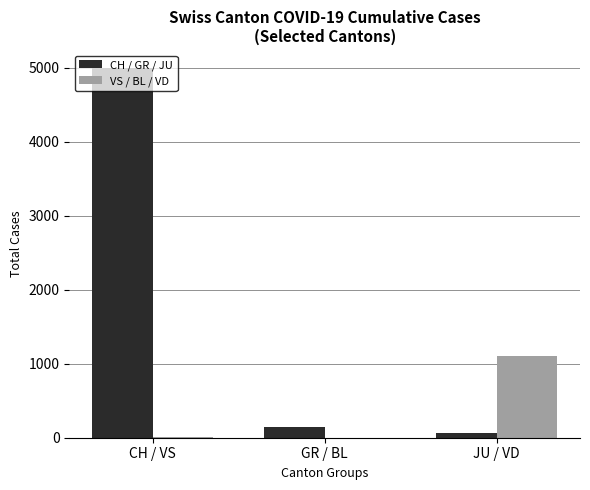

Are the bars horizontal?

No